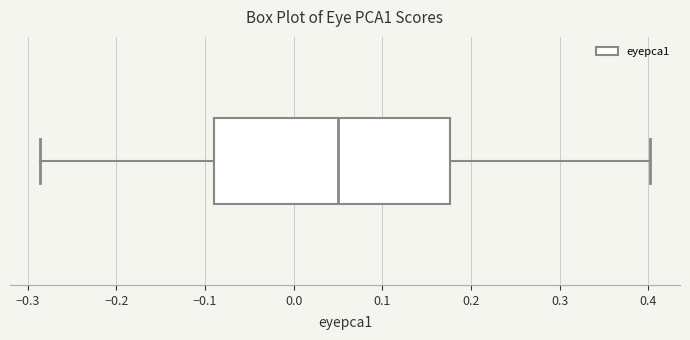

Read this box plot against the x-axis: the position of the median line, the range covered by the box, and the ends of both whiskers. The values are not printed on the chart, so give them approximately, as read against the axis.

median 0.05, box -0.09 to 0.18, whiskers -0.29 to 0.40